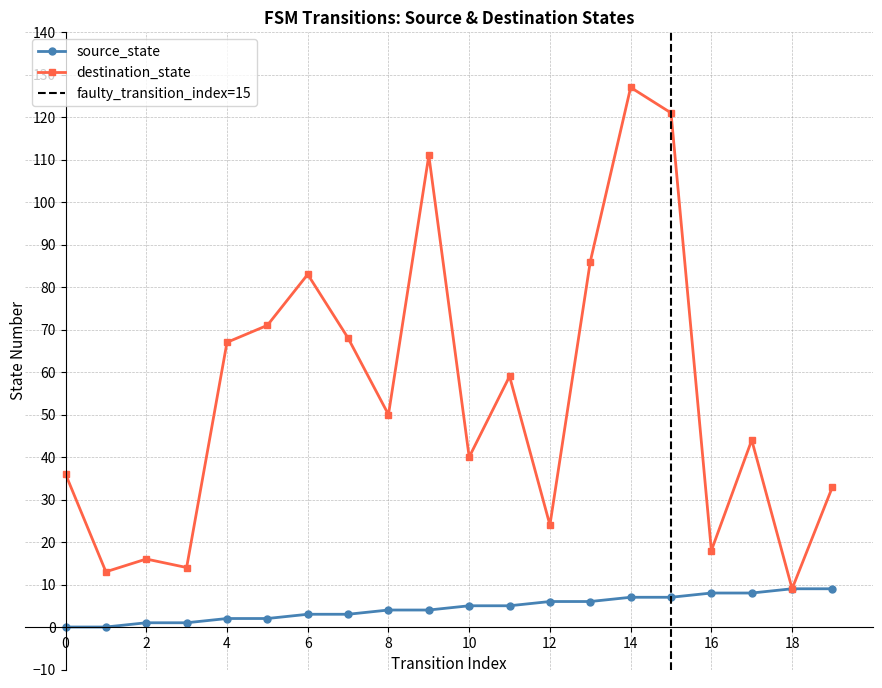

What is the value of the destination_state point at the 3rd from the left?

16